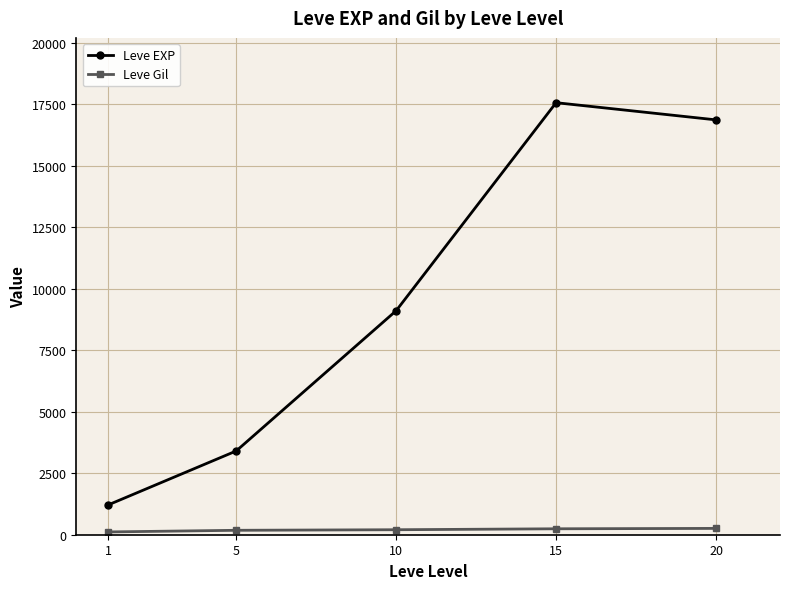

Which series has the largest range (max minus min)?

Leve EXP